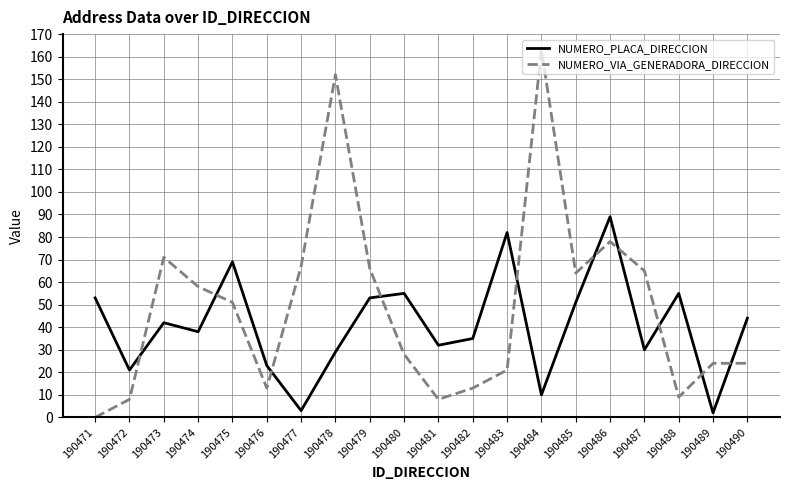

Is the value of NUMERO_VIA_GENERADORA_DIRECCION at 190484 greater than the value of NUMERO_PLACA_DIRECCION at 190472?

Yes